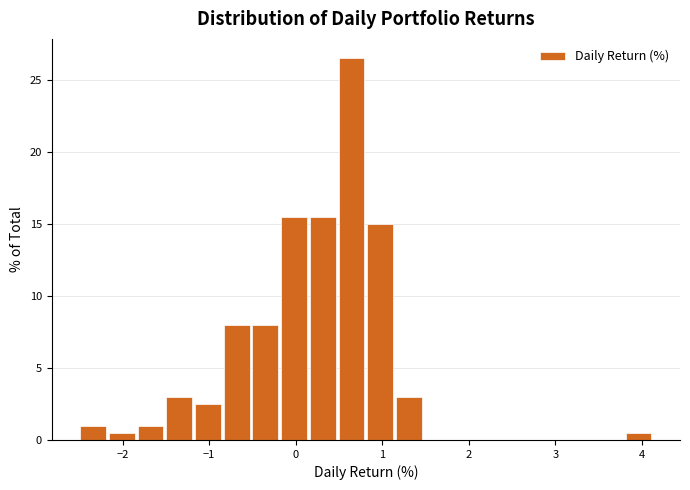

Around what value on the x-axis is the tallest bar? Give the approximate position of its centre, as read against the axis.

0.6